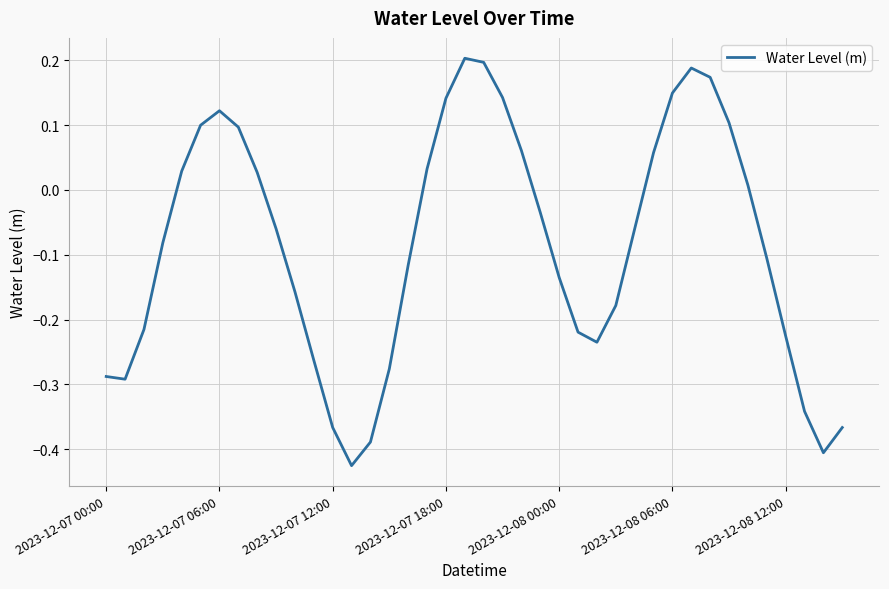

Does the chart display data point markers on the line(s)?

No